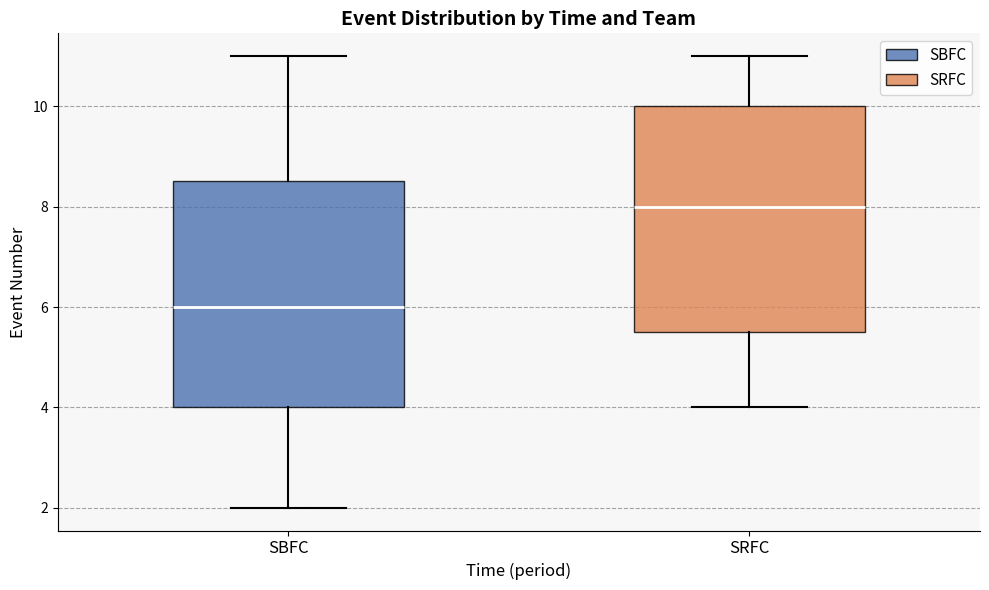

Where does the median line of the box for SBFC sit on the y-axis? The values are not printed on the chart, so give them approximately, as read against the axis.

6.0